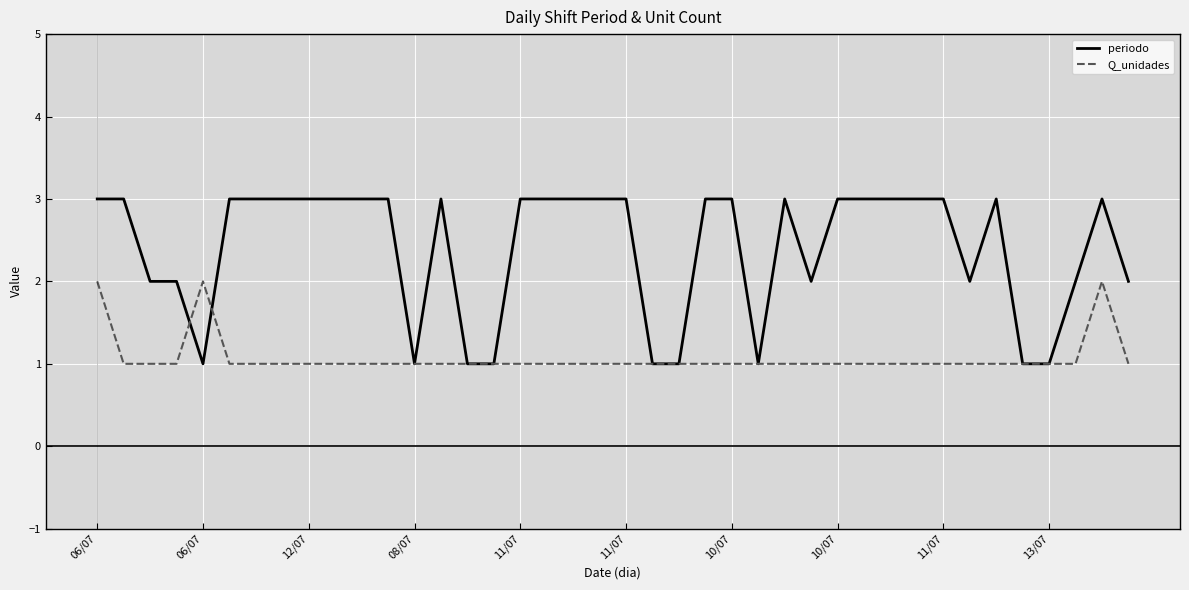

Which series has the largest range (max minus min)?

periodo